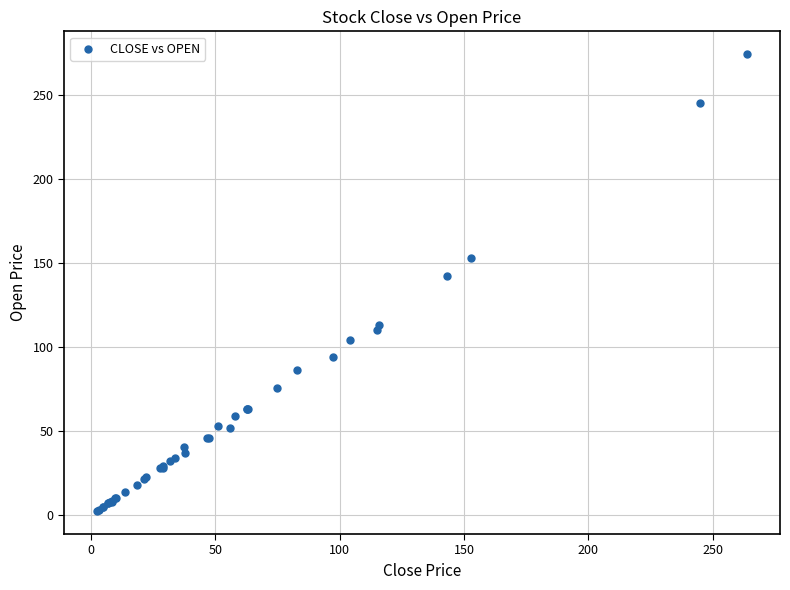

What Y value in the scatter plot is closest to 138?

142.4